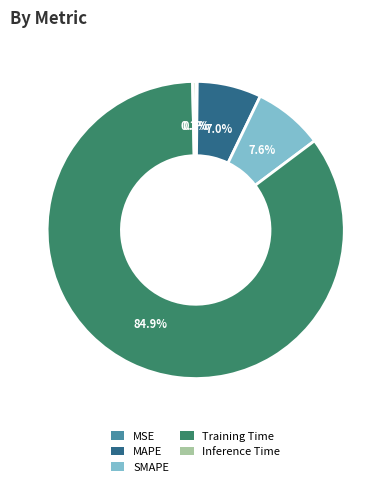

Which has a higher value, SMAPE or Training Time?

Training Time